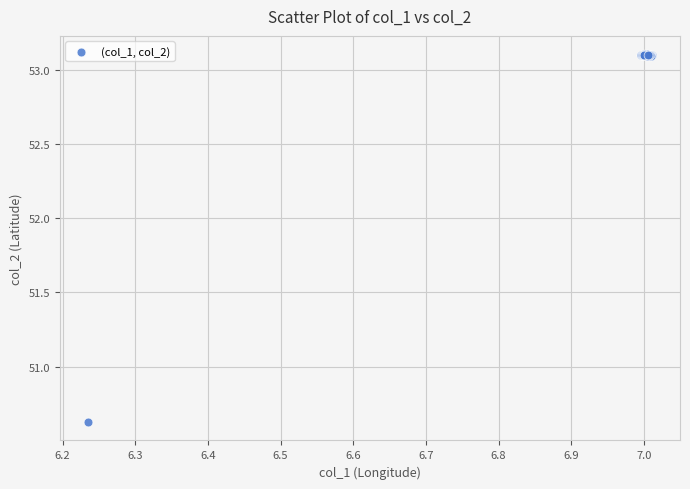

What Y value in the scatter plot is closest to 51?

50.6